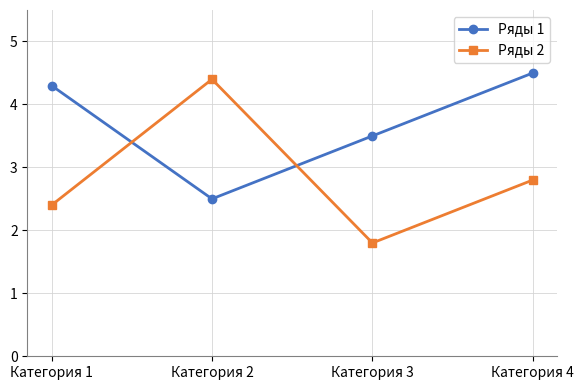

Reading left to right, transcribe all the data shown in this chart.

Ряды 1: 4.3	2.5	3.5	4.5
Ряды 2: 2.4	4.4	1.8	2.8